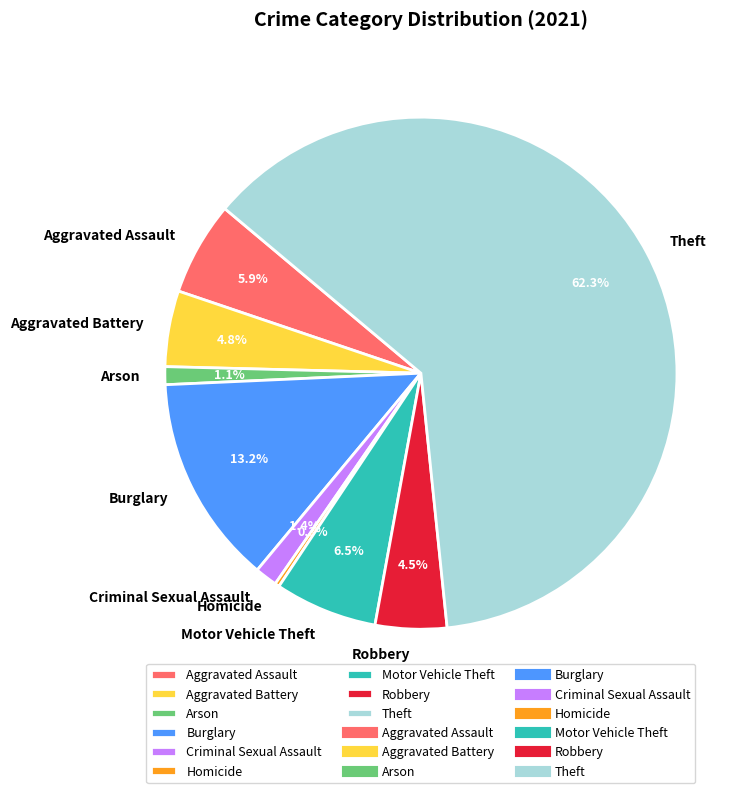

Is there any slice that represents more than half of the pie?

Yes